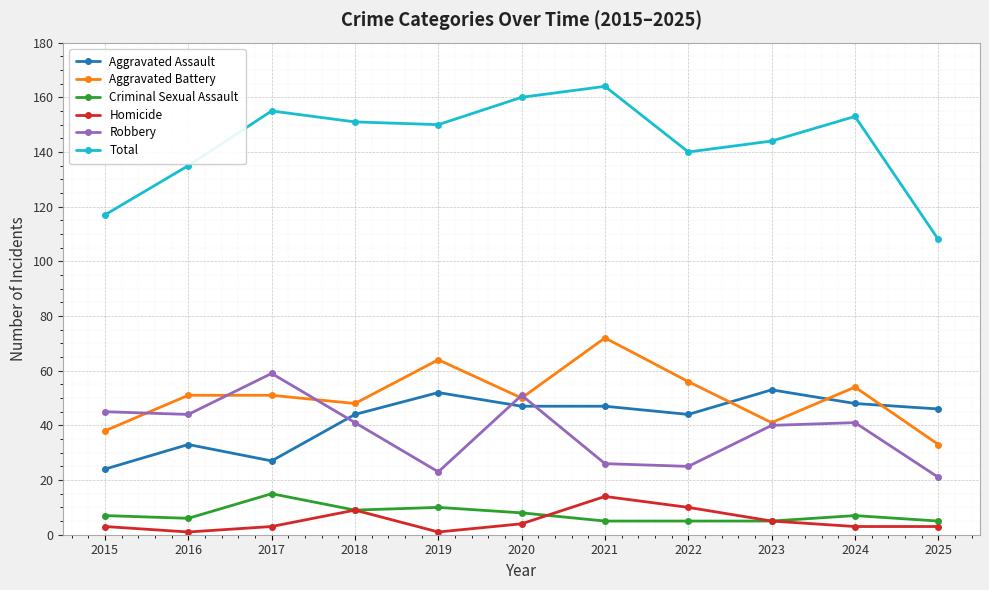

What is the difference between the maximum and second lowest values in the Robbery series?

36